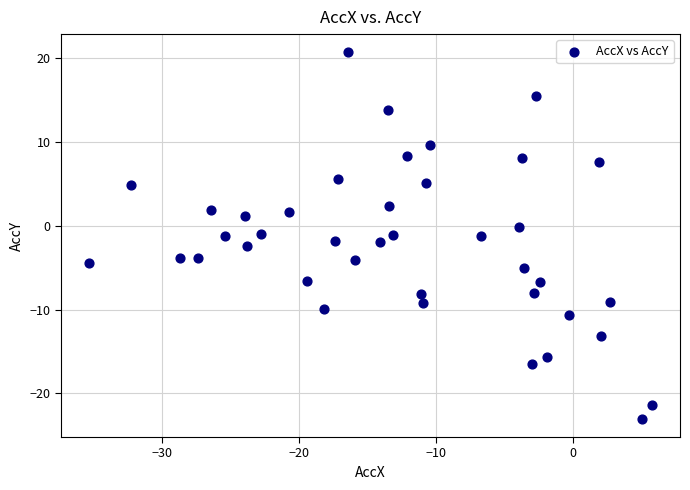

What is the range of X values (max minus min)?

41.0